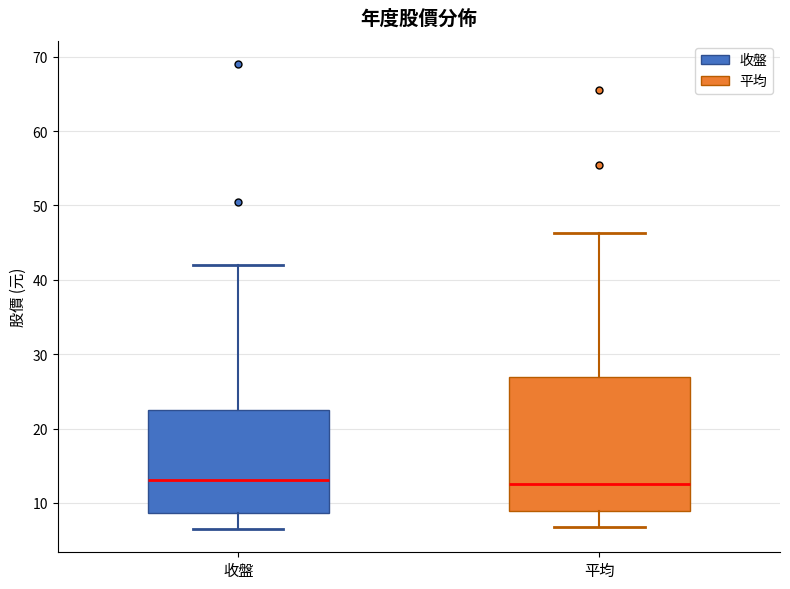

Where does the lower whisker of the box for 收盤 end on the y-axis? The values are not printed on the chart, so give them approximately, as read against the axis.

7